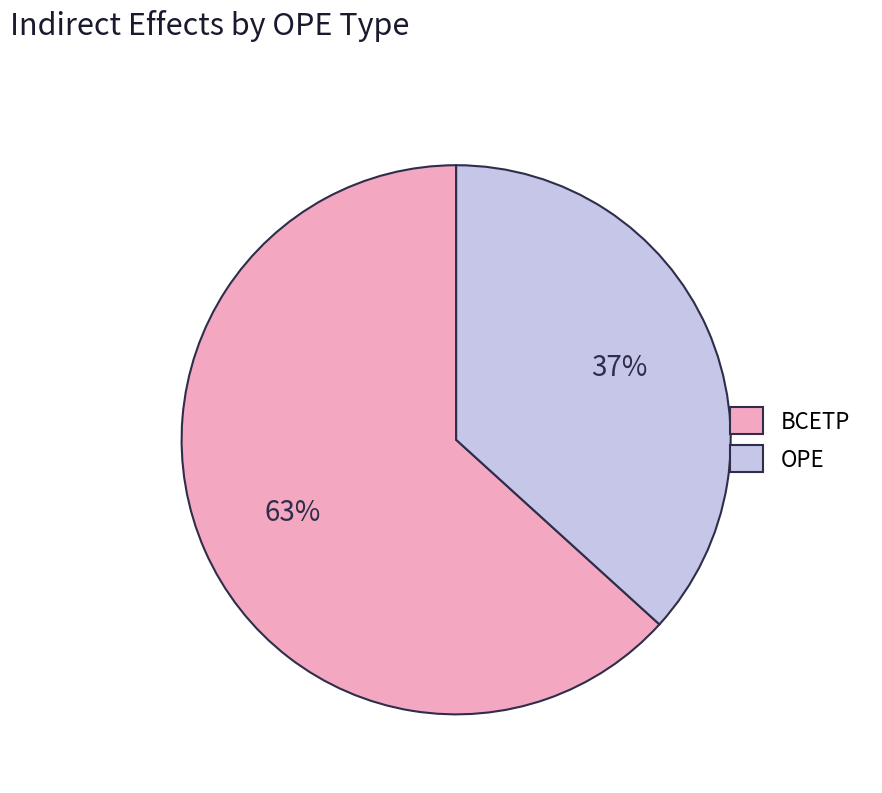

Is there a majority slice in this chart?

Yes